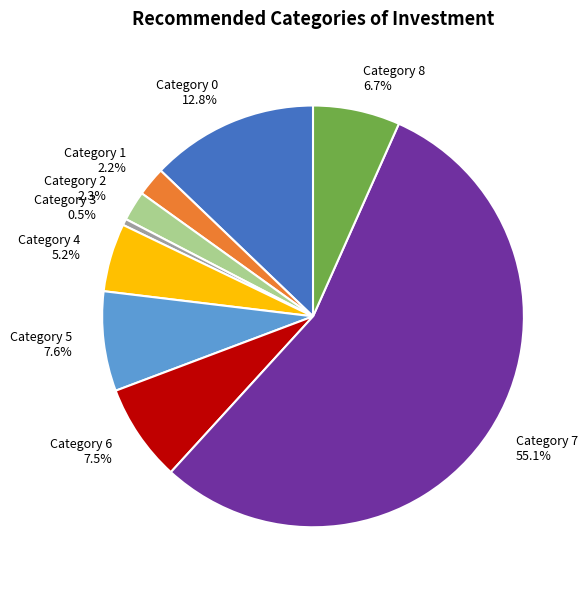

How many slices are in this pie chart?

9